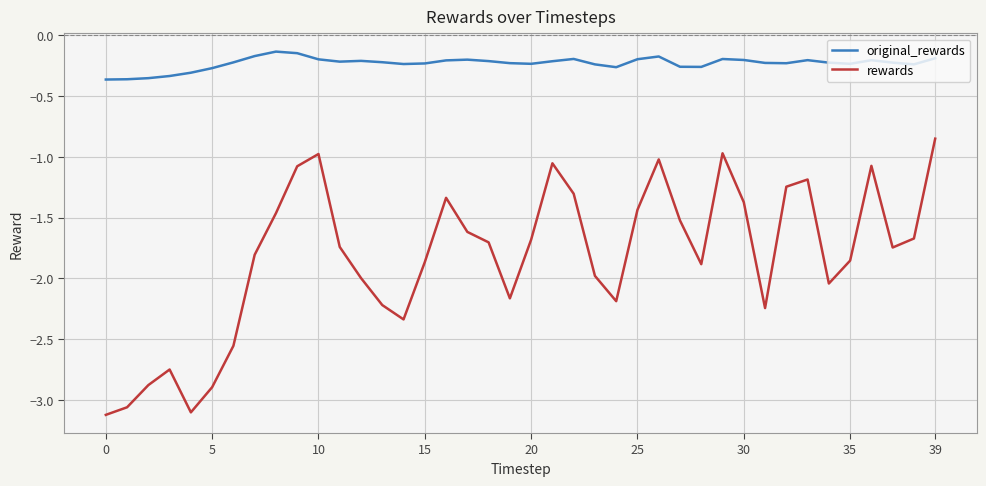

Rank the series by their maximum value, from lowest to highest.

rewards, original_rewards